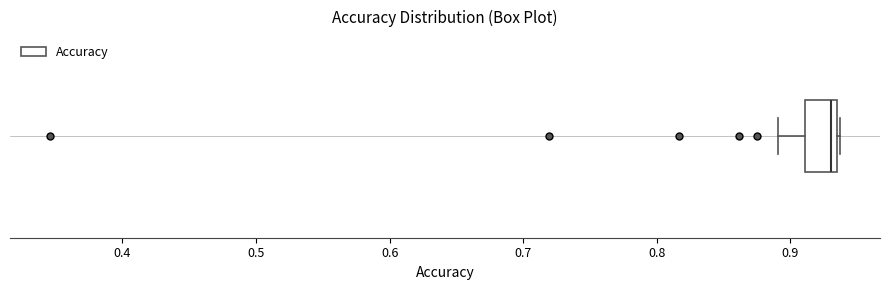

Where does the left whisker of the box end on the x-axis? The values are not printed on the chart, so give them approximately, as read against the axis.

0.89